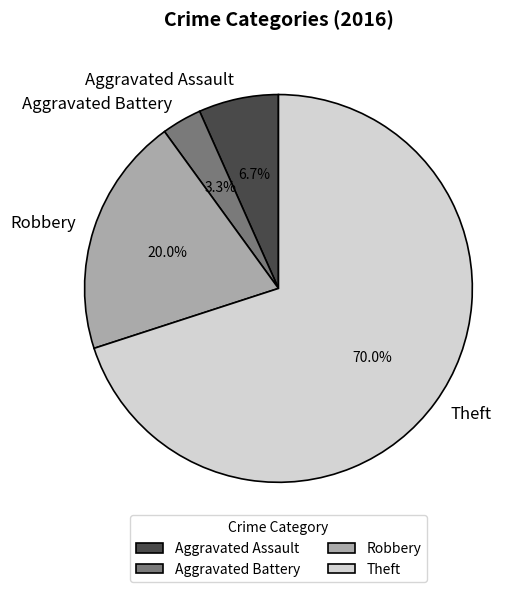

Count the number of slices in the pie.

4